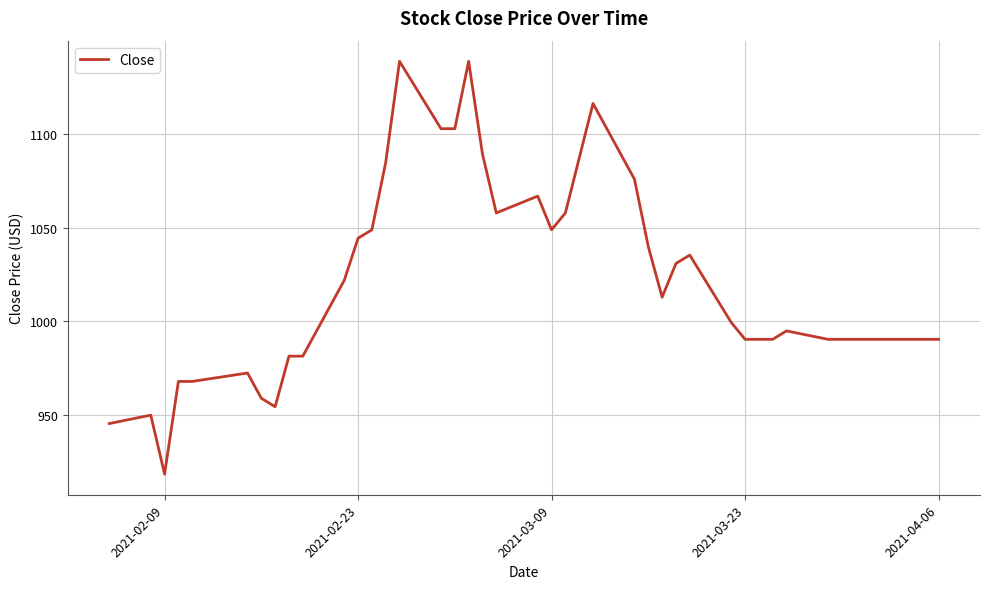

What is the minimum value shown in the chart?

918.2